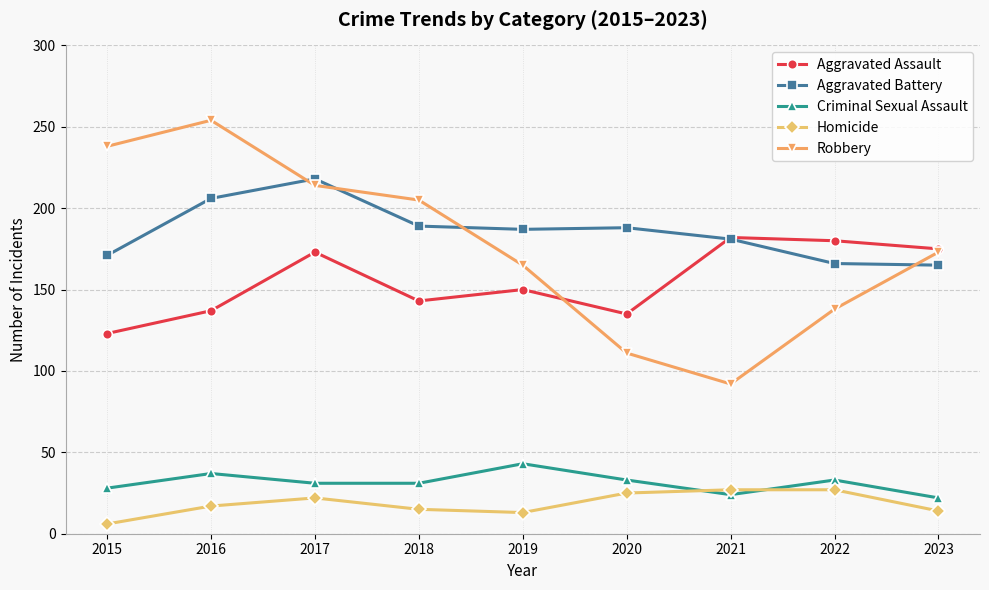

What is the value of the Aggravated Assault point at the 8th from the left?

180